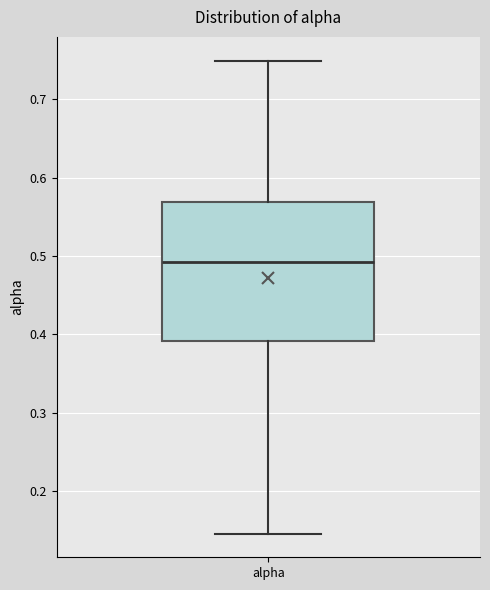

Read this box plot against the y-axis: the position of the median line, the range covered by the box, and the ends of both whiskers. The values are not printed on the chart, so give them approximately, as read against the axis.

median 0.49, box 0.39 to 0.57, whiskers 0.15 to 0.75